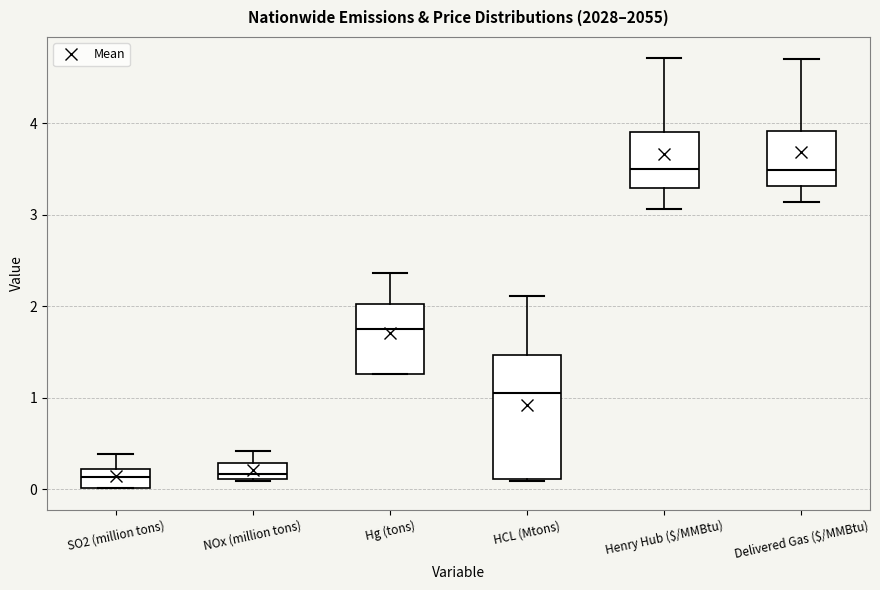

Reading left to right, read every box against the y-axis: the position of its median line, the range the box covers, and the ends of its whiskers. The values are not printed on the chart, so give them approximately, as read against the axis.

SO2 (million tons): median 0.1, box 0.0 to 0.2, whiskers 0.0 to 0.4
NOx (million tons): median 0.2, box 0.1 to 0.3, whiskers 0.1 to 0.4
Hg (tons): median 1.8, box 1.3 to 2.0, whiskers 1.3 to 2.4
HCL (Mtons): median 1.0, box 0.1 to 1.5, whiskers 0.1 to 2.1
Henry Hub ($/MMBtu): median 3.5, box 3.3 to 3.9, whiskers 3.1 to 4.7
Delivered Gas ($/MMBtu): median 3.5, box 3.3 to 3.9, whiskers 3.1 to 4.7